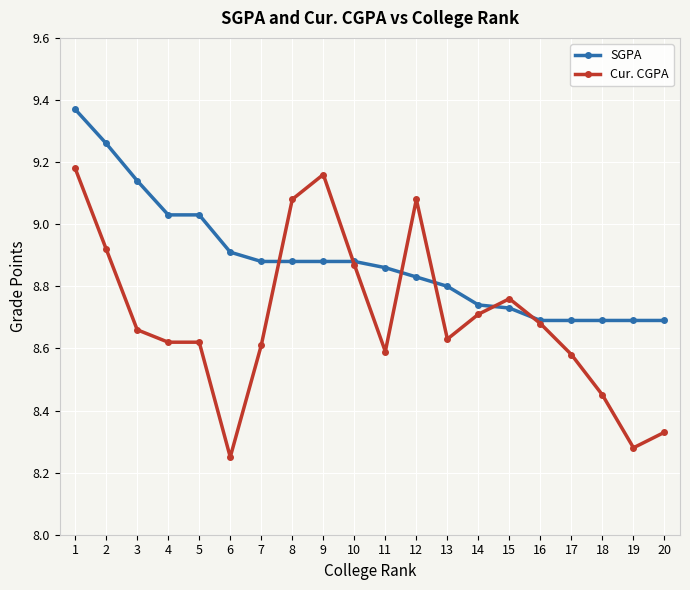

True or false: Cur. CGPA has more than 1 interior local peaks.

True